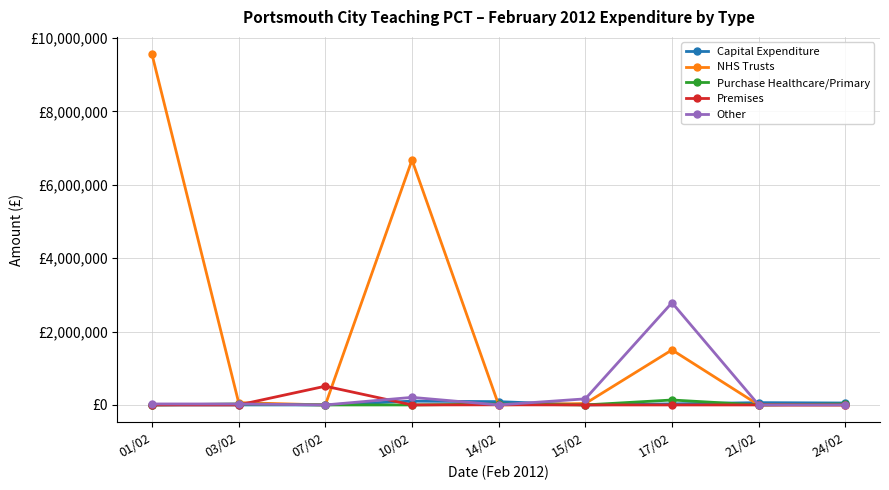

Which series has the largest total across all categories?

NHS Trusts